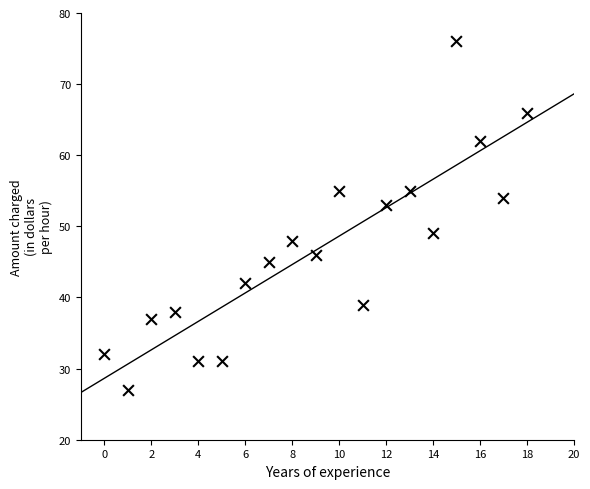

What is the range of Y values (max minus min)?

49